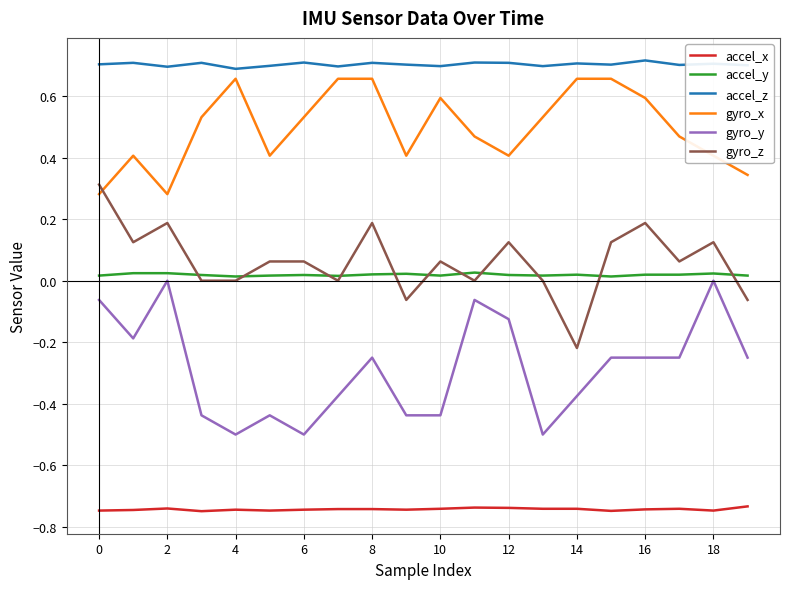

True or false: gyro_y and accel_z cross at least once.

False